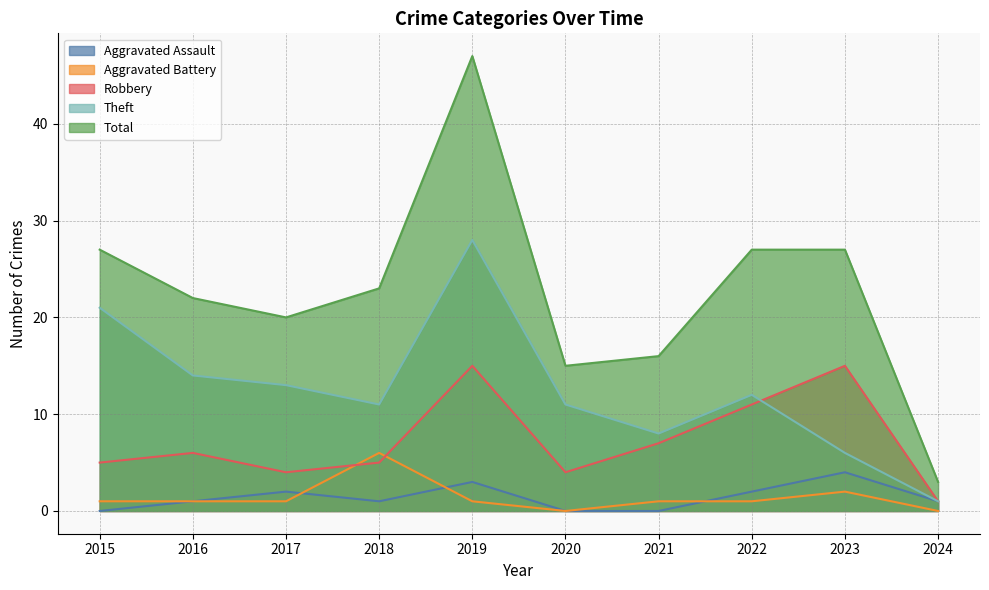

True or false: Robbery has a value of 1 at 2024.

True